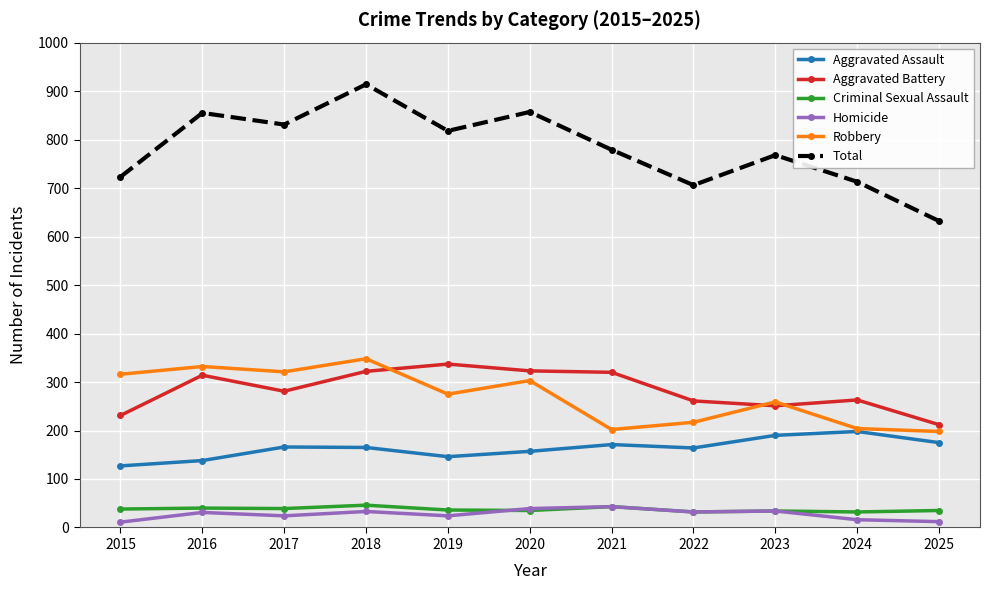

What is the spread (max minus min) of values at 2022?

674